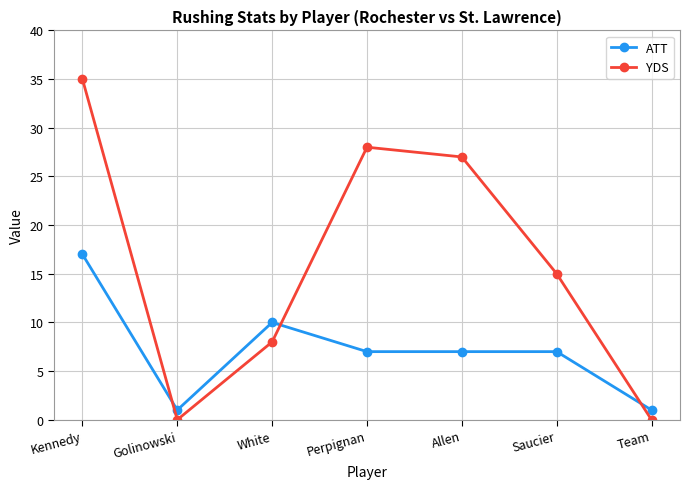

What is the maximum value shown in the chart?

35